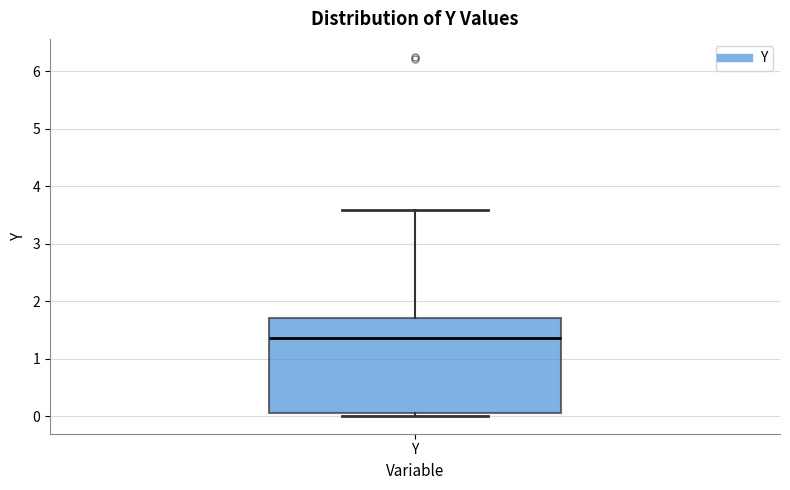

Read this box plot against the y-axis: the position of the median line, the range covered by the box, and the ends of both whiskers. The values are not printed on the chart, so give them approximately, as read against the axis.

median 1.4, box 0.1 to 1.7, whiskers 0.0 to 3.6